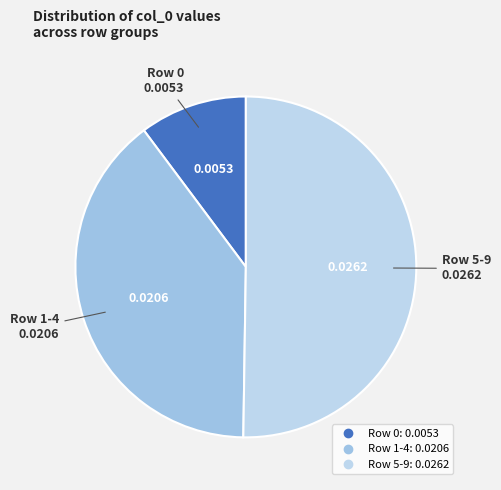

How many slices are in this pie chart?

3